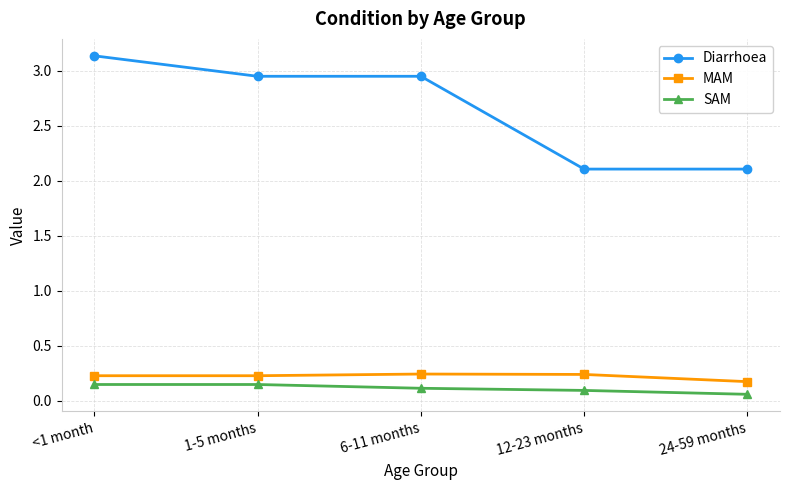

True or false: MAM and SAM intersect in this chart.

False